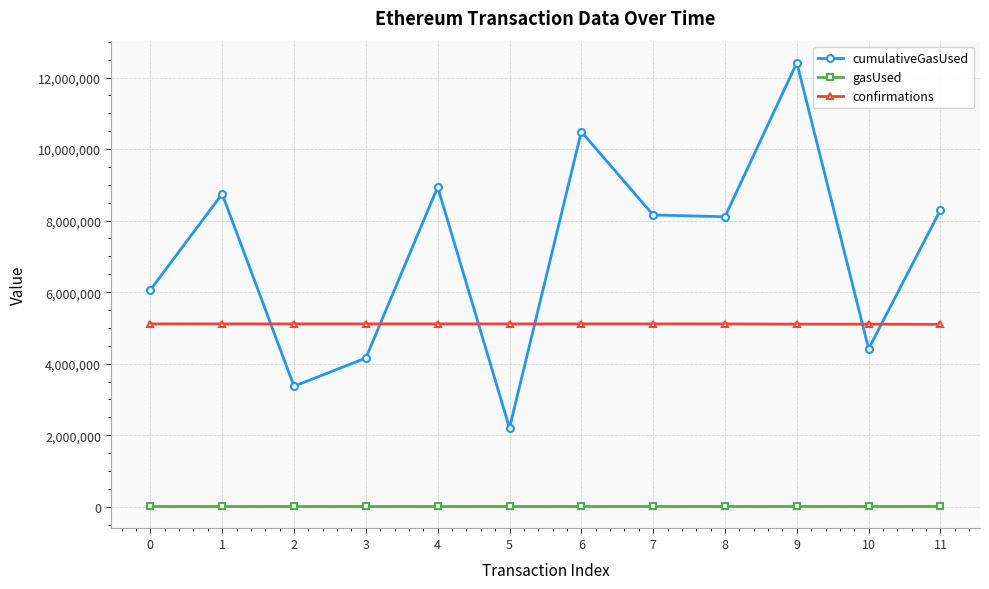

In cumulativeGasUsed, how many points are higher than both neighbors (excluding endpoints)?

4